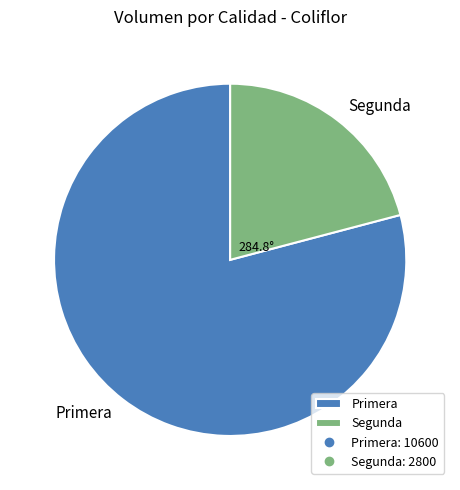

Does any single category account for the majority?

Yes